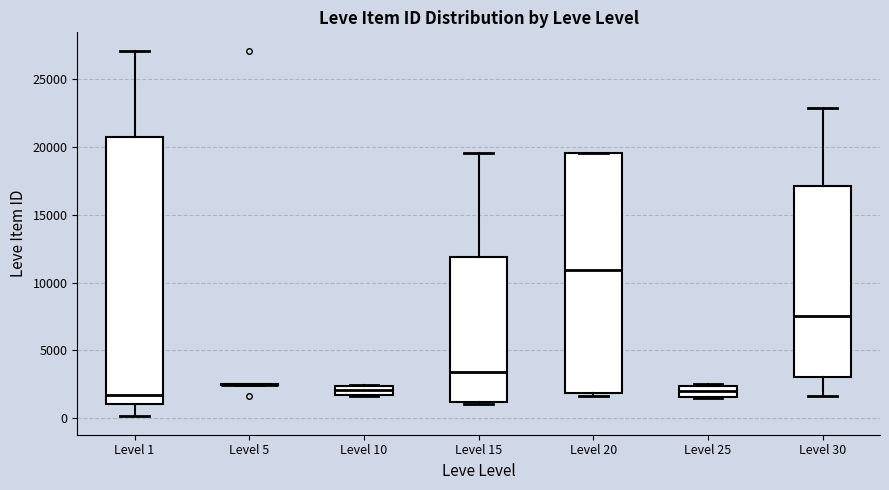

Which box is the tallest, from its lower edge to its upper edge?

Level 1